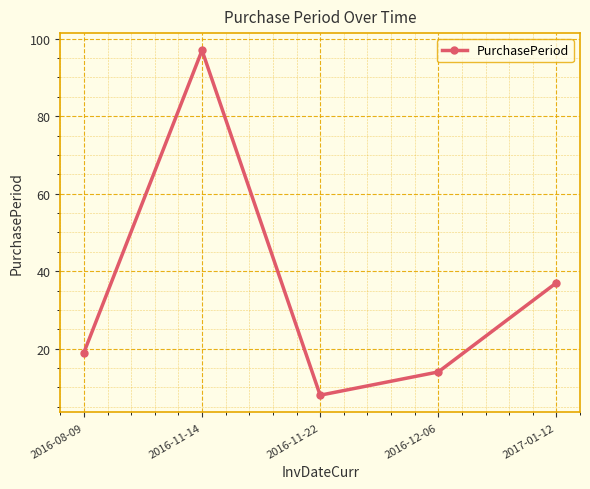

Is this an area chart (filled region under the line)?

No